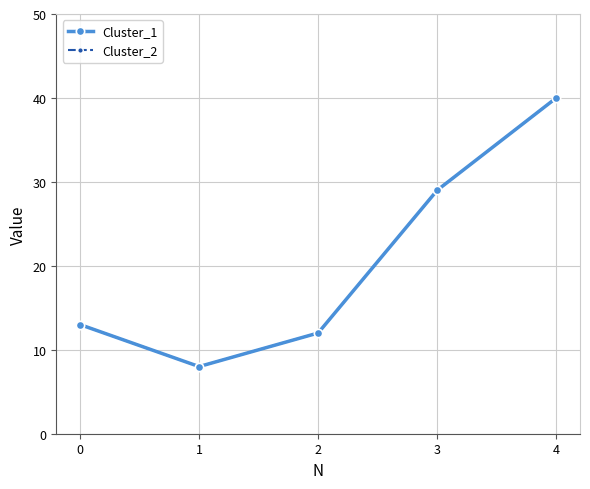

Does the chart have visible grid lines?

Yes